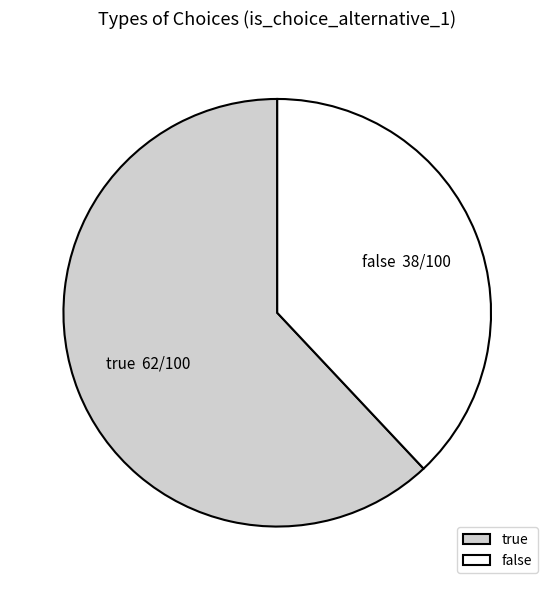

What is the majority slice?

true